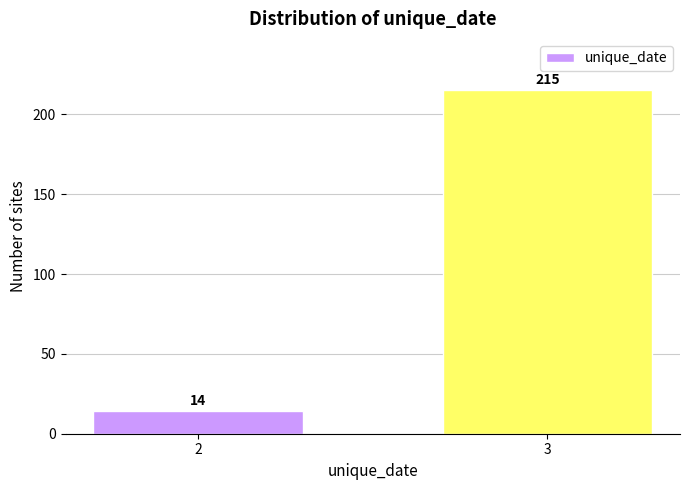

Reading left to right, list all the values displayed in this chart.

2=14	3=215